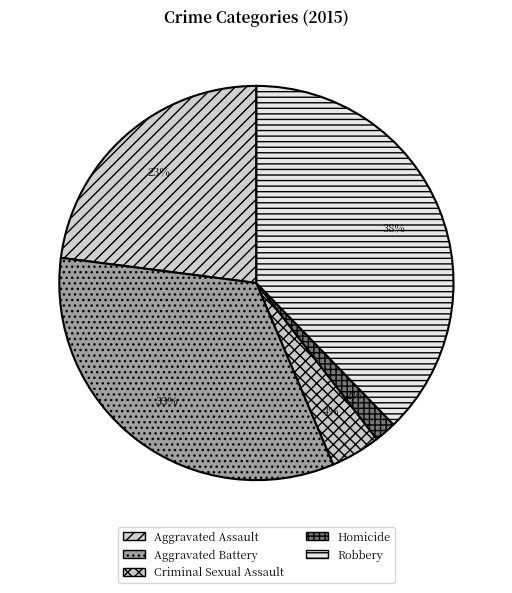

What is the largest slice in the pie chart?

Robbery